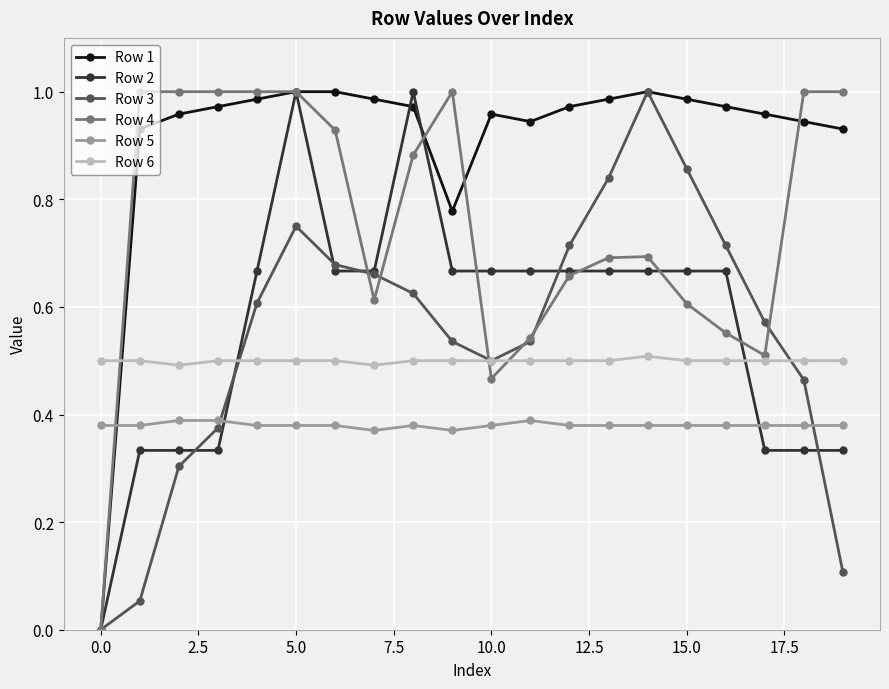

How many data points in Row 3 are above 0?

19